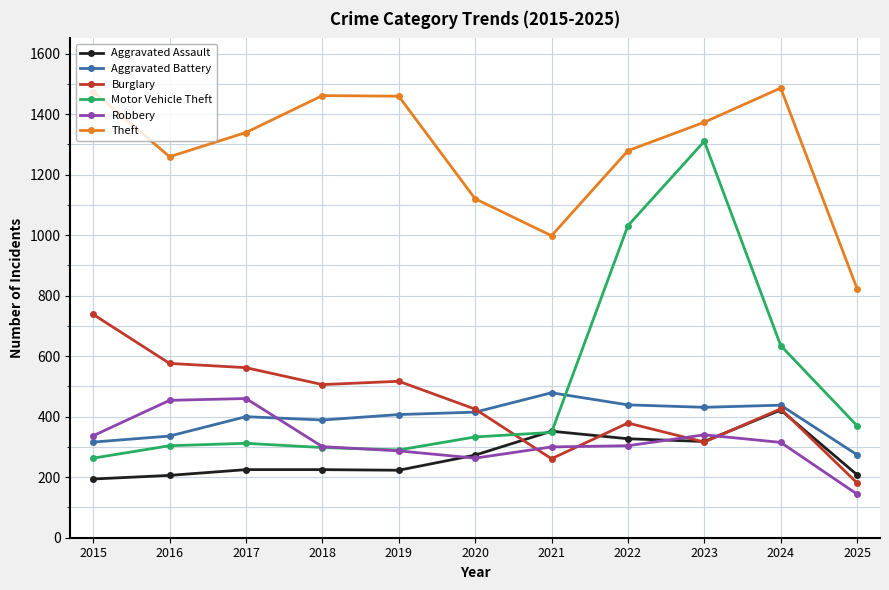

At how many categories does at least one series exceed 189?

11